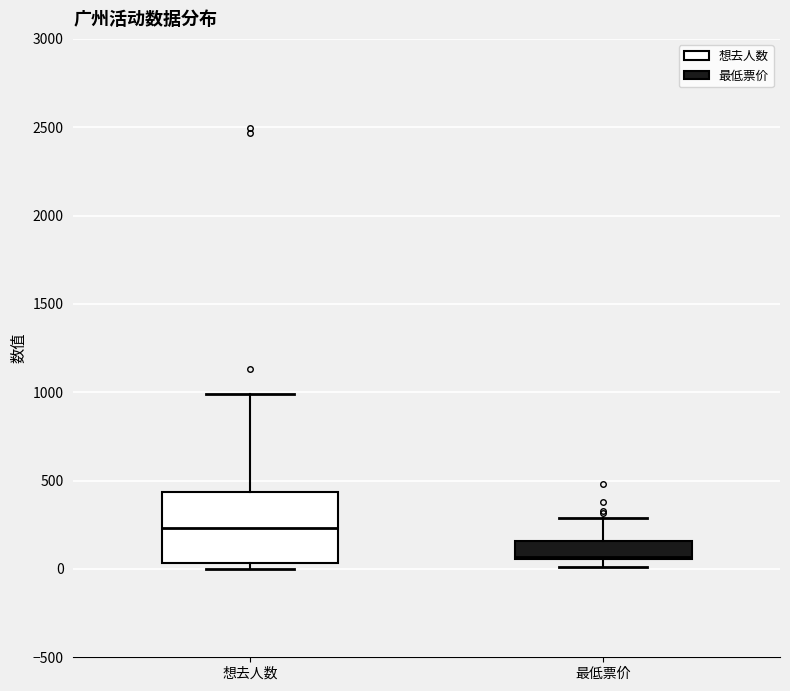

Which box has the lowest median line?

最低票价